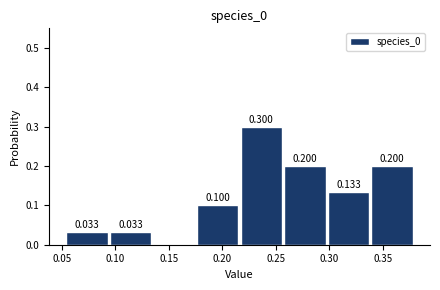

Over which range of the x-axis is the bar tallest?

0.215 to 0.255